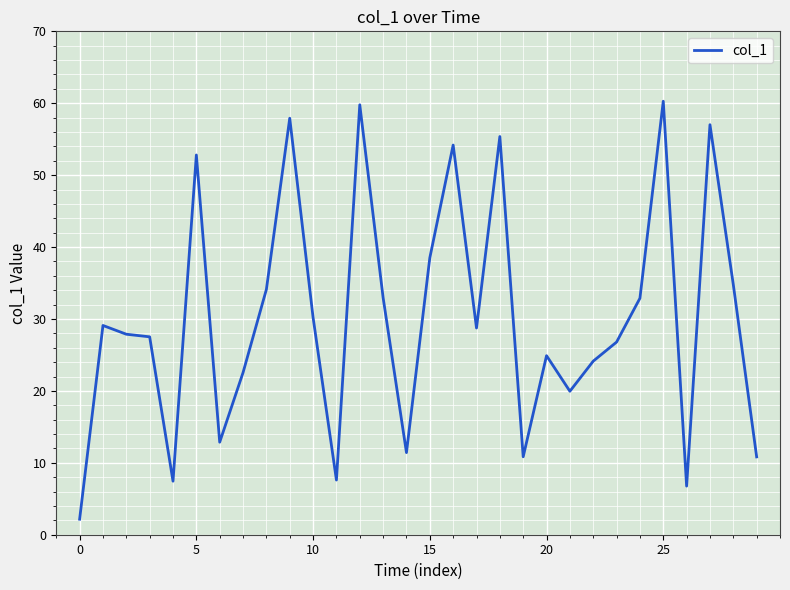

What is the average value?

30.1